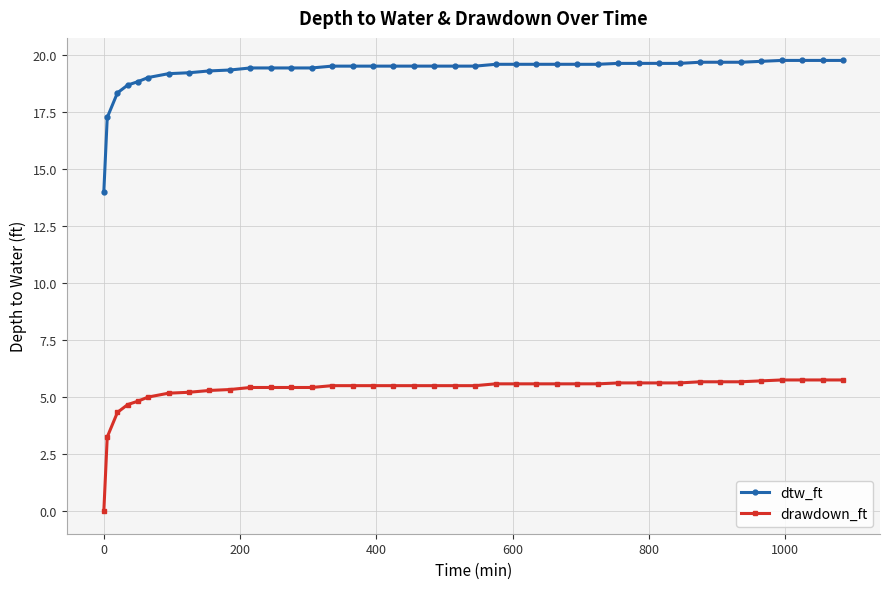

True or false: dtw_ft and drawdown_ft intersect in this chart.

False